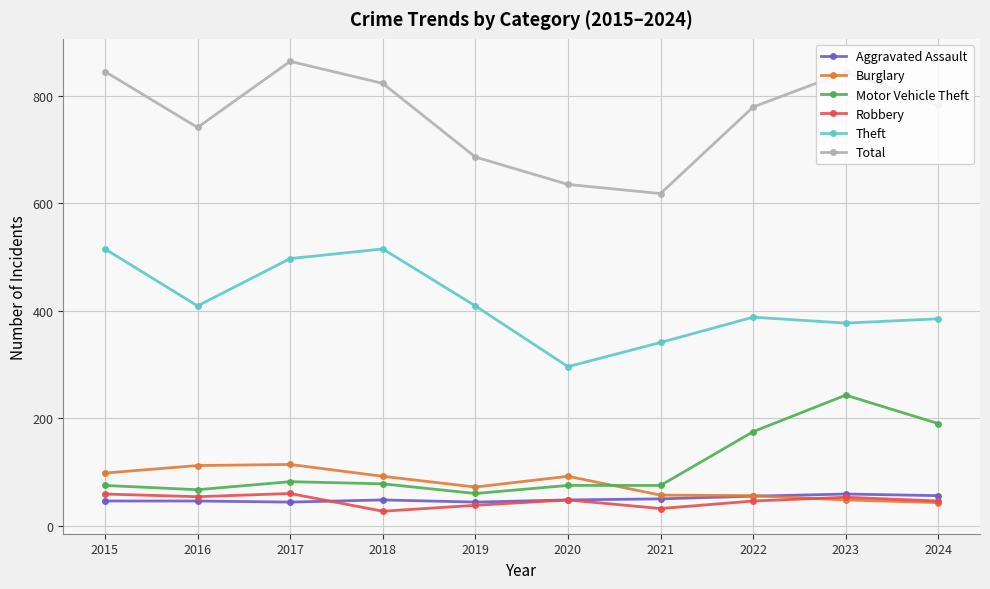

What is the lowest value of the Motor Vehicle Theft series?

60